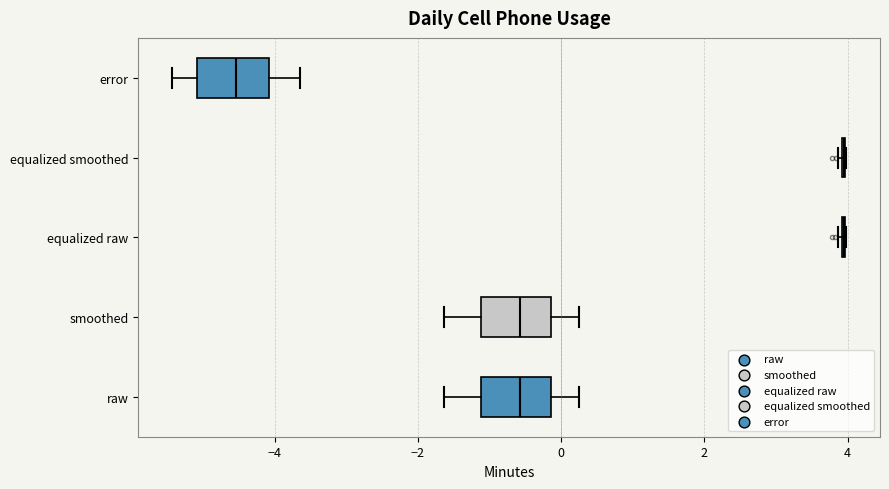

Where does the left whisker of the box for smoothed end on the x-axis? The values are not printed on the chart, so give them approximately, as read against the axis.

-1.6